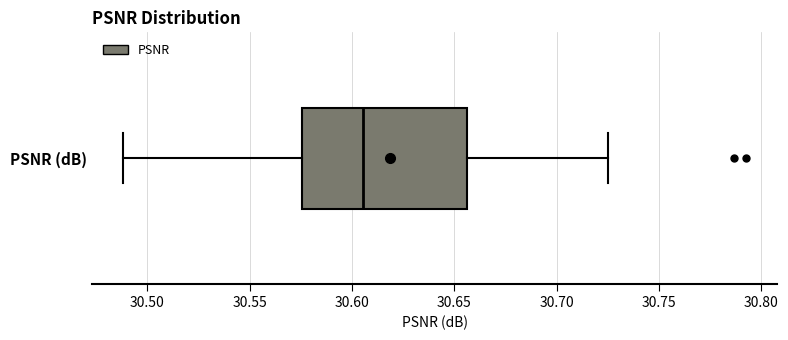

Read this box plot against the x-axis: the position of the median line, the range covered by the box, and the ends of both whiskers. The values are not printed on the chart, so give them approximately, as read against the axis.

median 30.605, box 30.575 to 30.655, whiskers 30.490 to 30.725